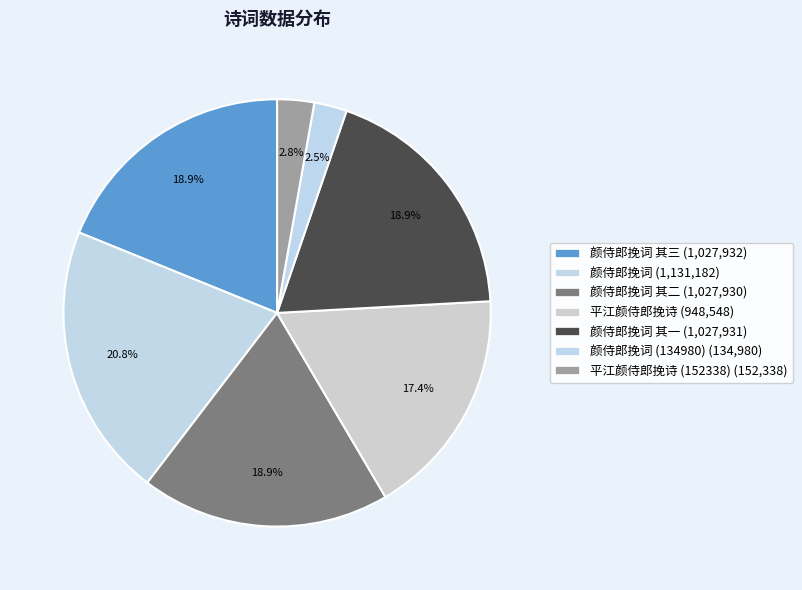

How many slices are in this pie chart?

7